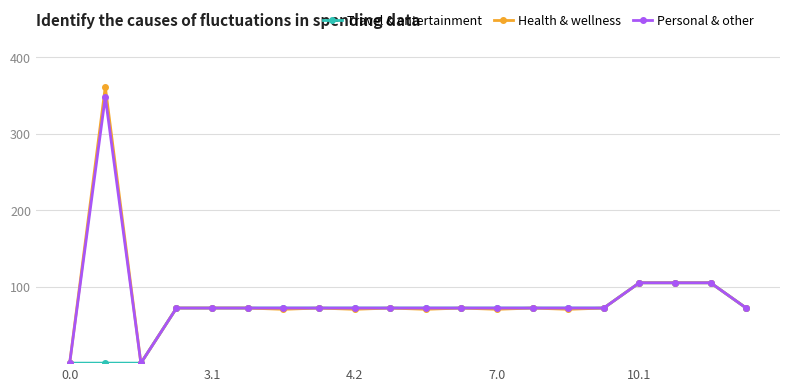

Which series has the widest spread of values?

Health & wellness